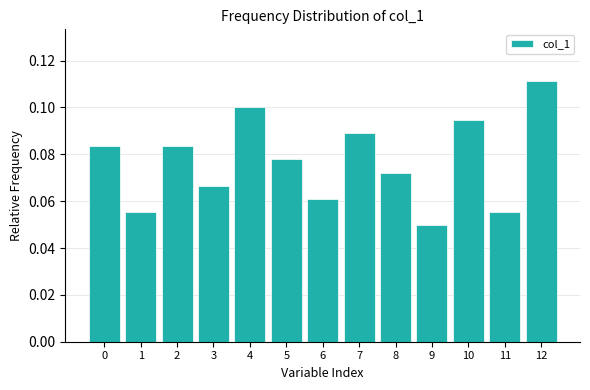

The value at 7 is 0.0. True or false?

False